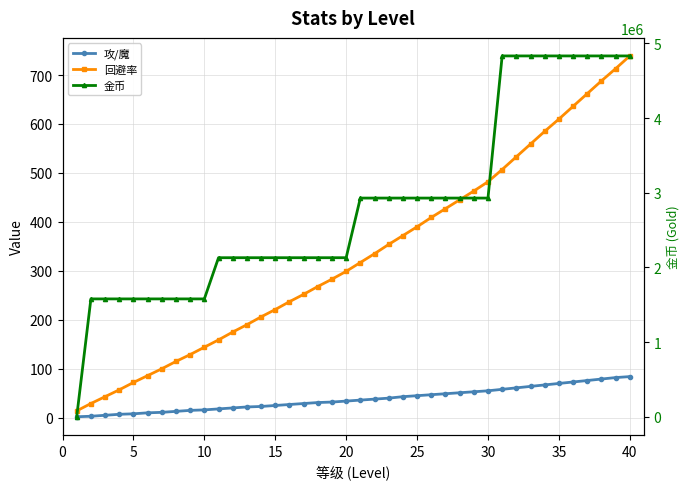

Which series ends up on top after the final intersection of 金币 and 回避率?

金币